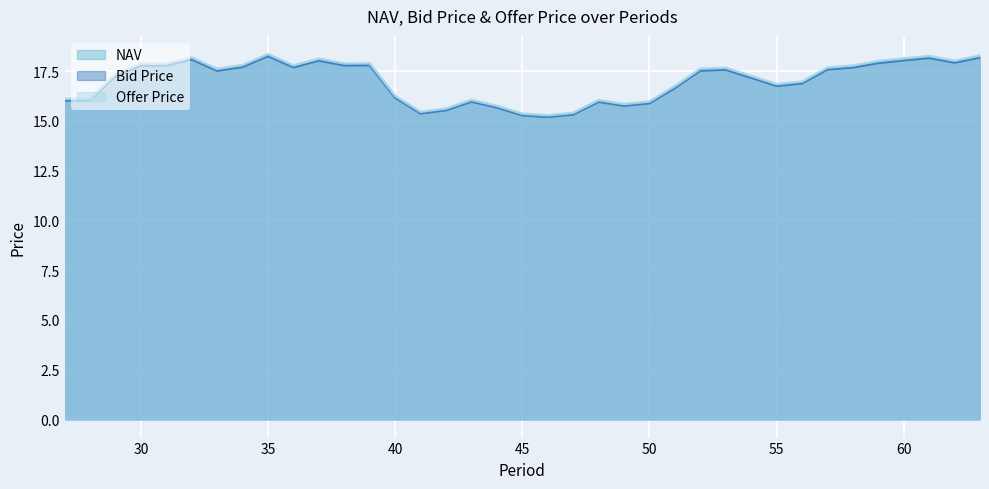

Rank the series at 31 from highest to lowest value.

Offer Price, NAV, Bid Price